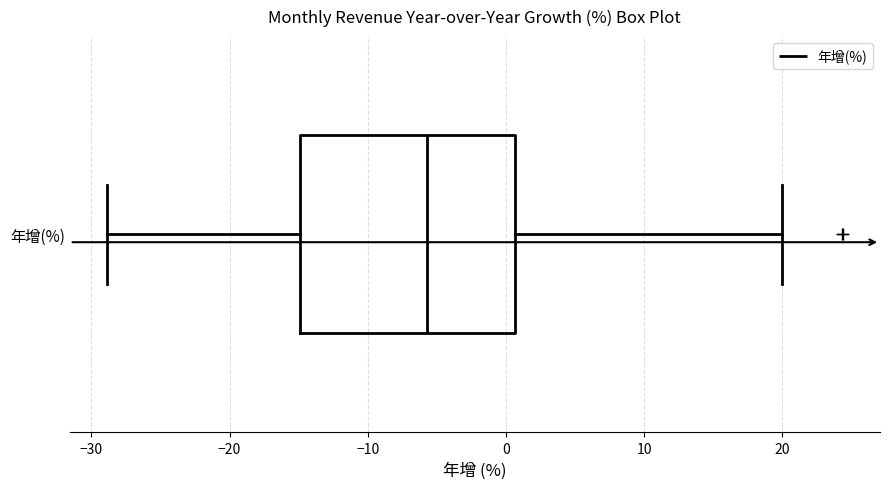

Transcribe this box plot: give where the median line is, the range the box spans, and where the two whiskers end, as read against the x-axis. The values are not printed on the chart, so give them approximately, as read against the axis.

median -6, box -15 to 1, whiskers -29 to 20